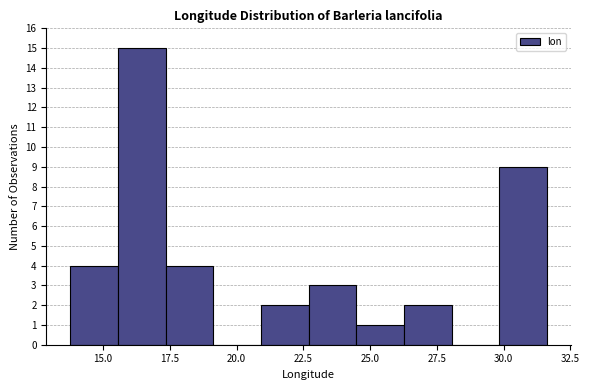

Read against the x-axis, roughly where is the centre of the tallest bar?

16.5